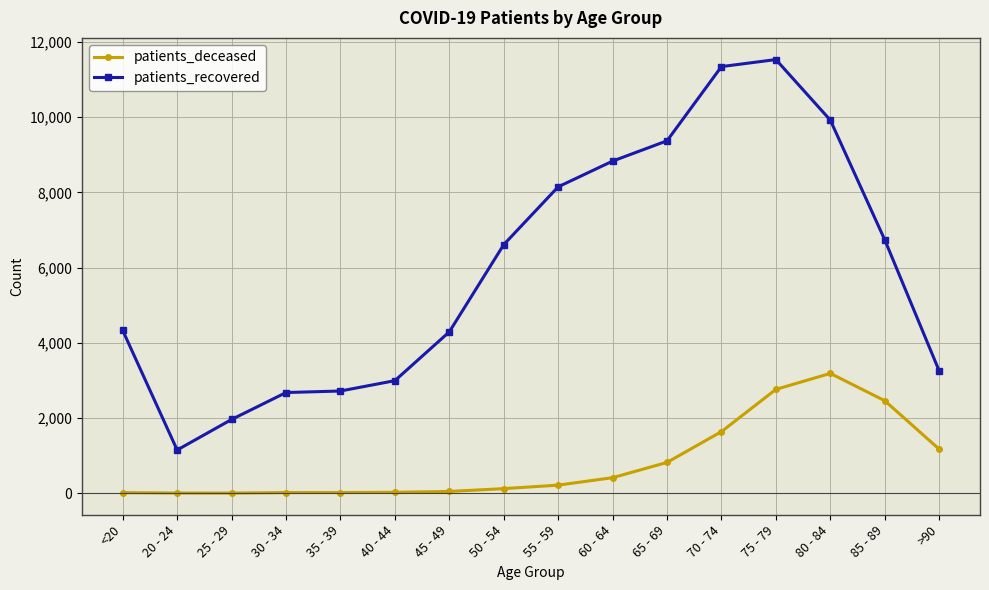

What is the smallest value displayed?

3